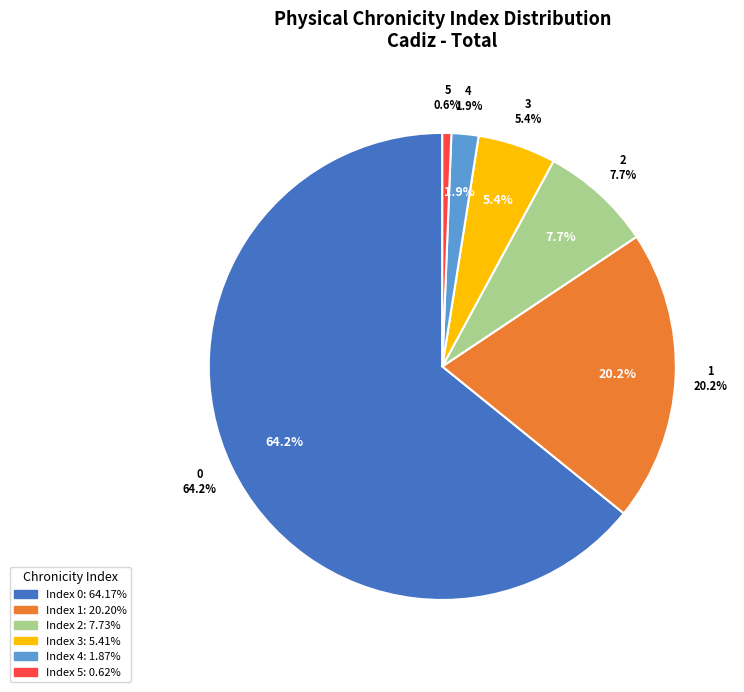

Is it true that 1 is 24% of the pie?

False